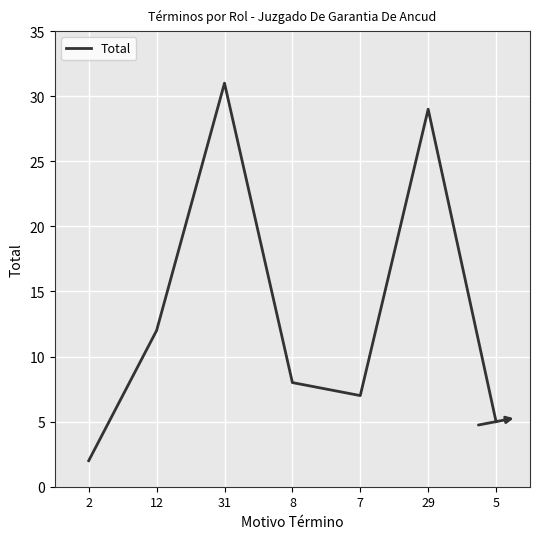

At which category does the data reach its first local peak?

31